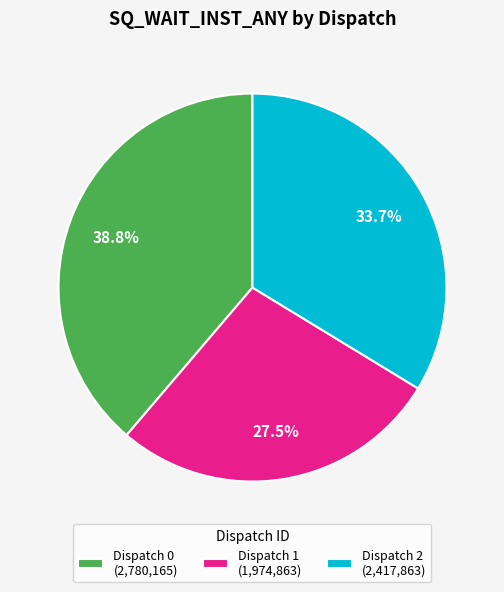

What is the largest slice in the pie chart?

Dispatch 0